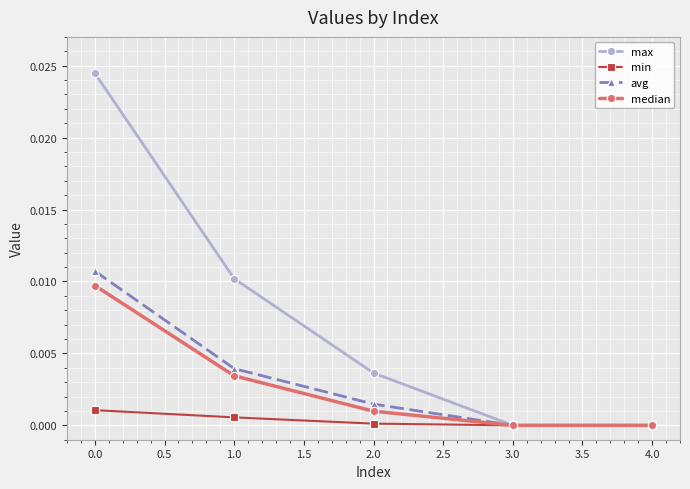

Which series has the largest range (max minus min)?

max